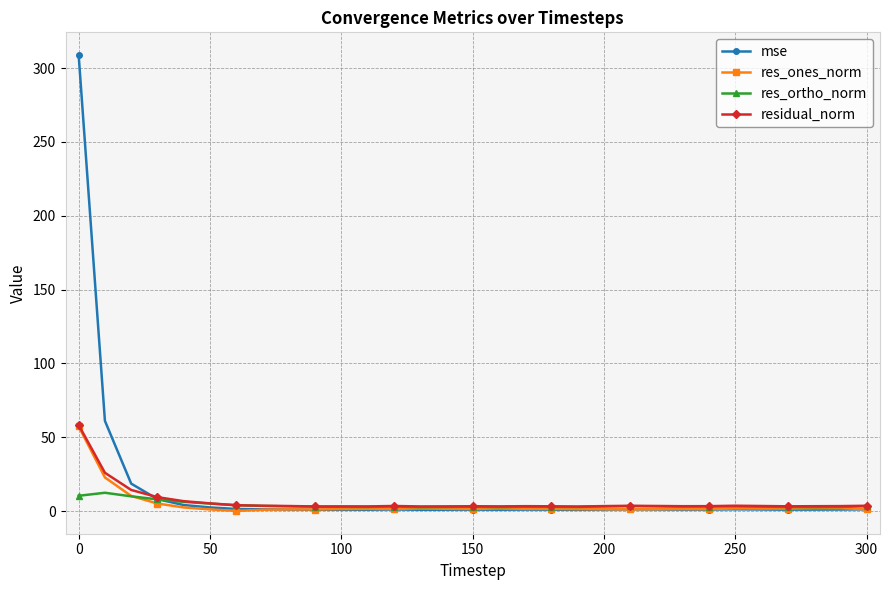

What is the greatest value displayed?

308.8